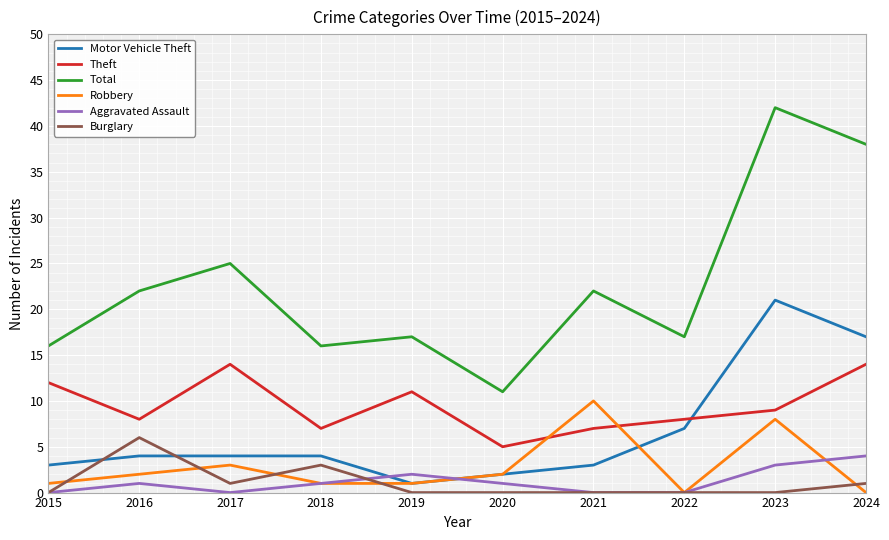

What is the greatest value displayed?

42